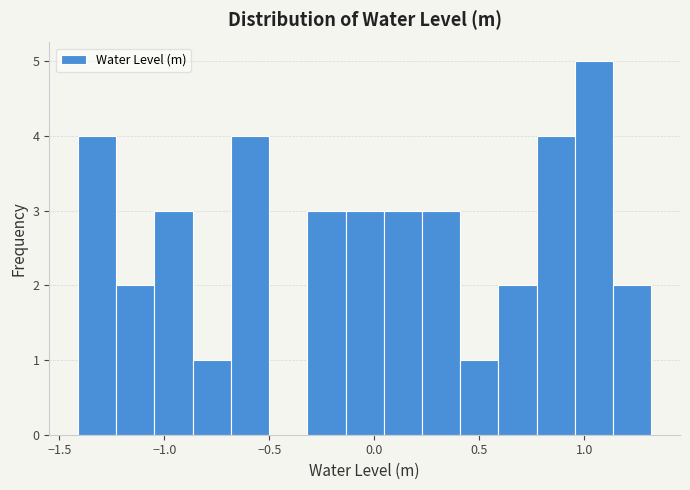

Around what value on the x-axis is the tallest bar? Give the approximate position of its centre, as read against the axis.

1.05